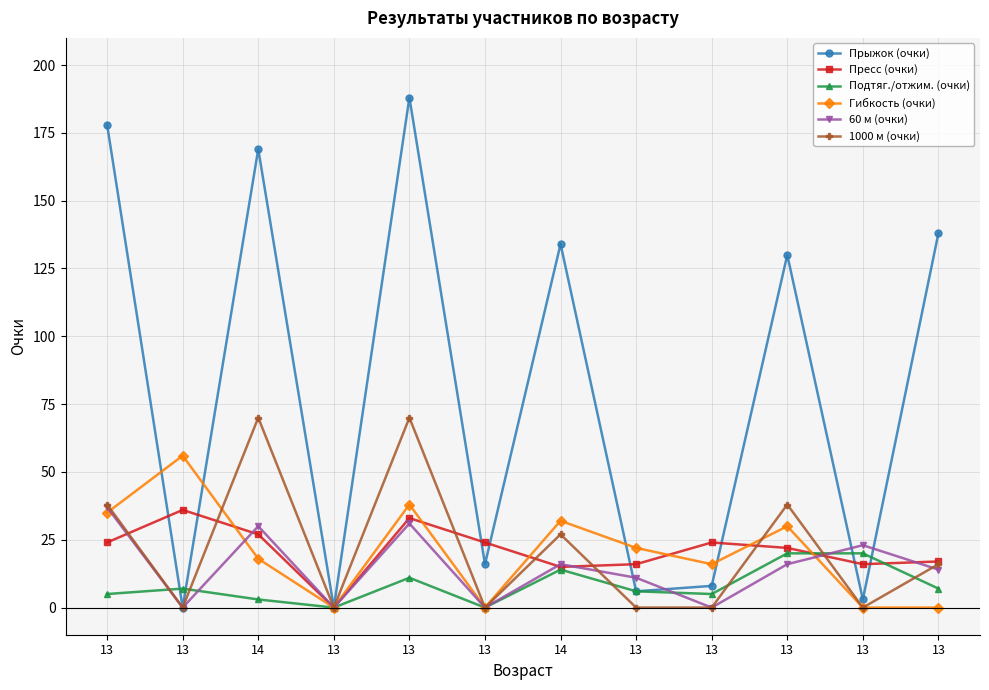

What are all the series names shown in the legend?

Прыжок (очки), Пресс (очки), Подтяг./отжим. (очки), Гибкость (очки), 60 м (очки), 1000 м (очки)